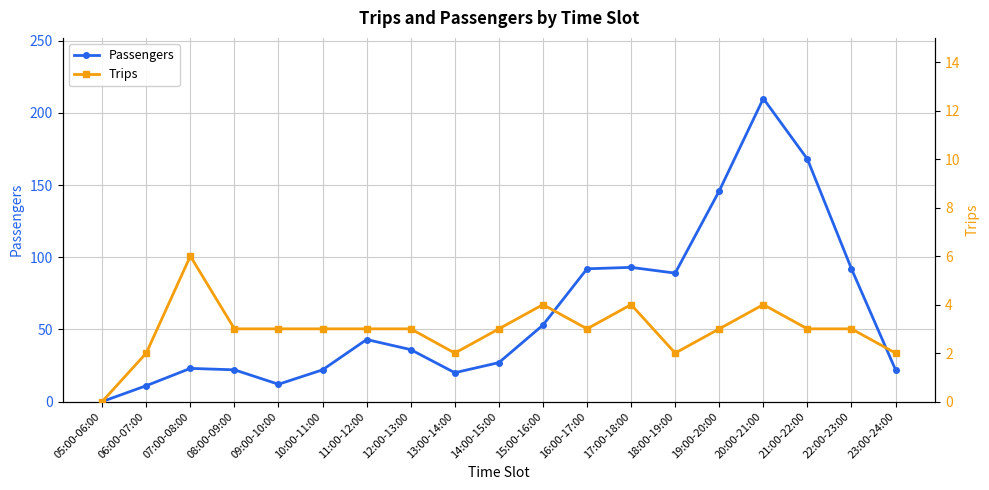

Rank the series at 21:00-22:00 from lowest to highest value.

Trips, Passengers